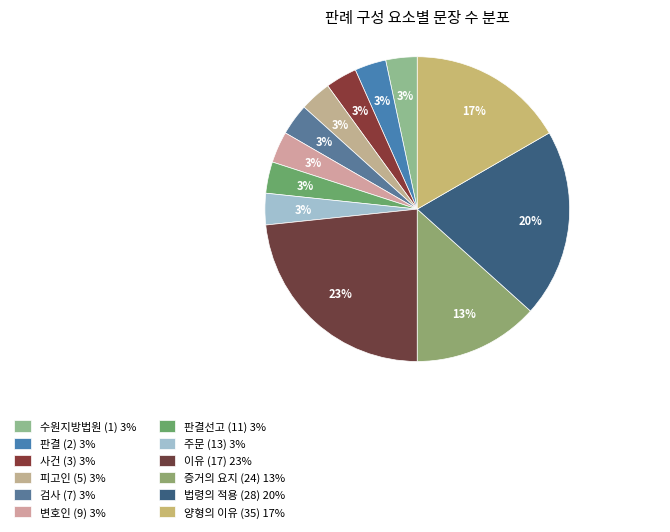

Does 수원지방법원 (1) represent more than half of the total?

No